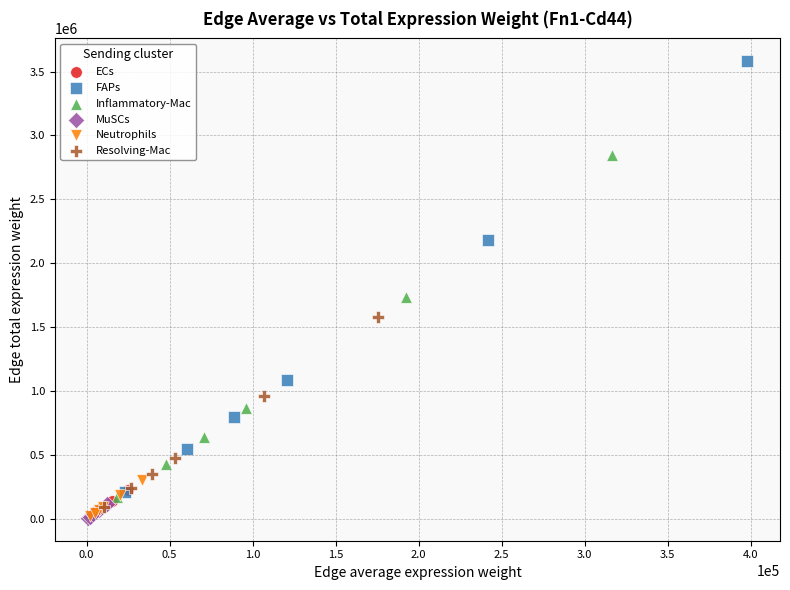

Which series reaches the maximum Y coordinate?

FAPs